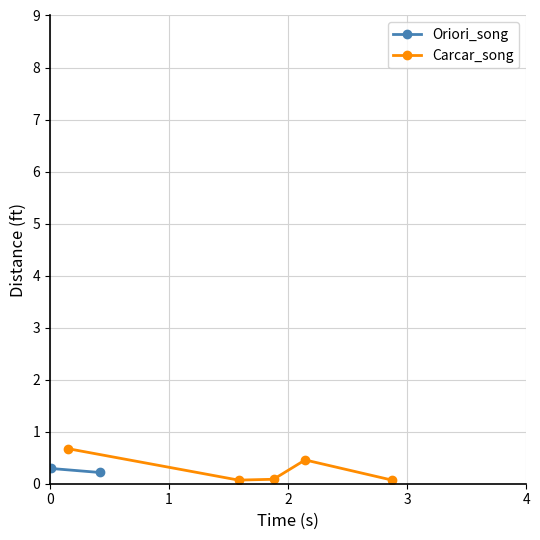

Count the number of categories in the chart.

5